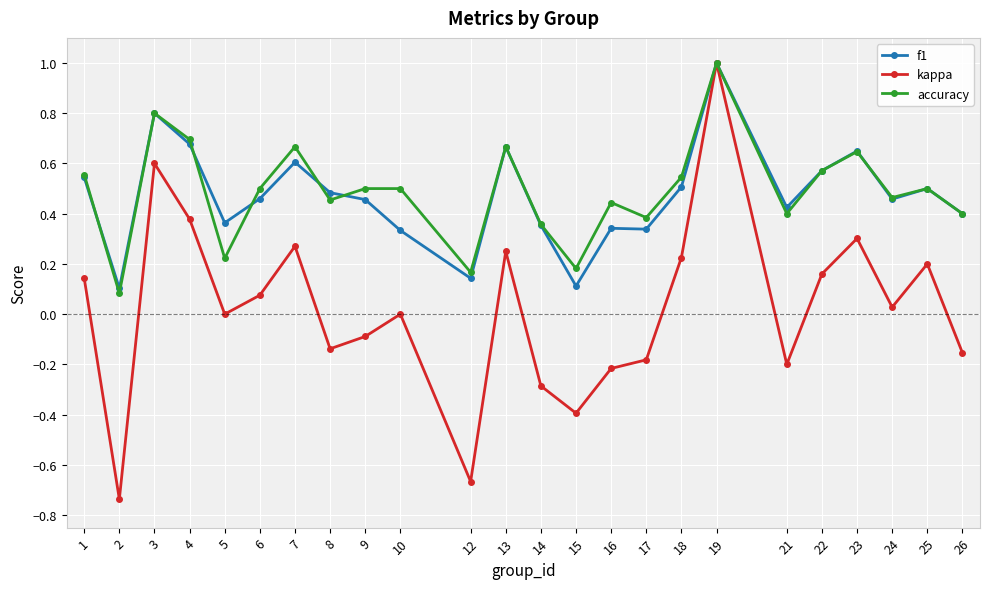

How many lines are shown in the chart?

3